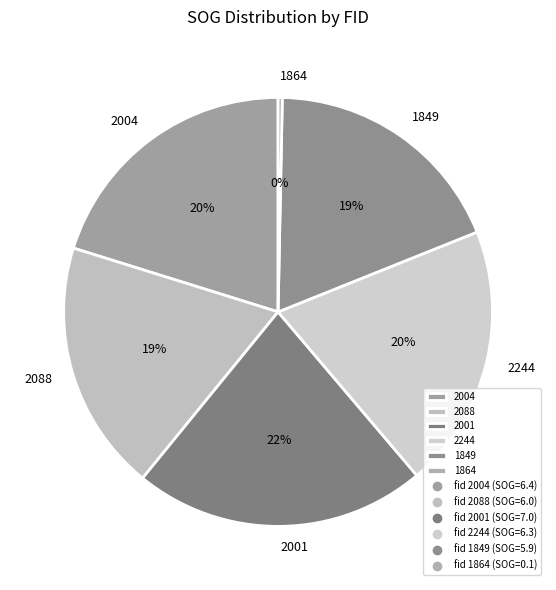

Which category has the smallest portion of the pie?

1864